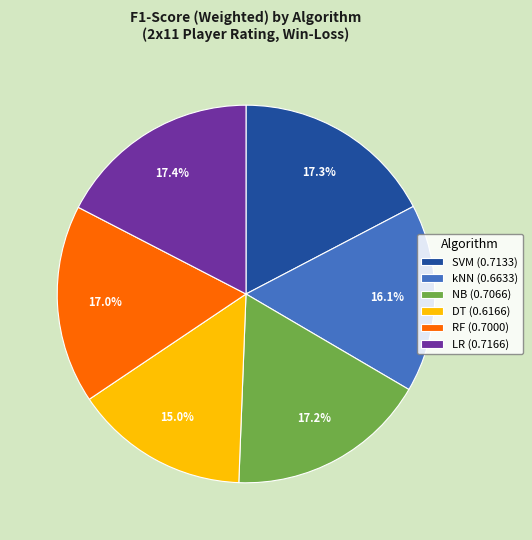

What percentage do LR and SVM together represent?

34.7%